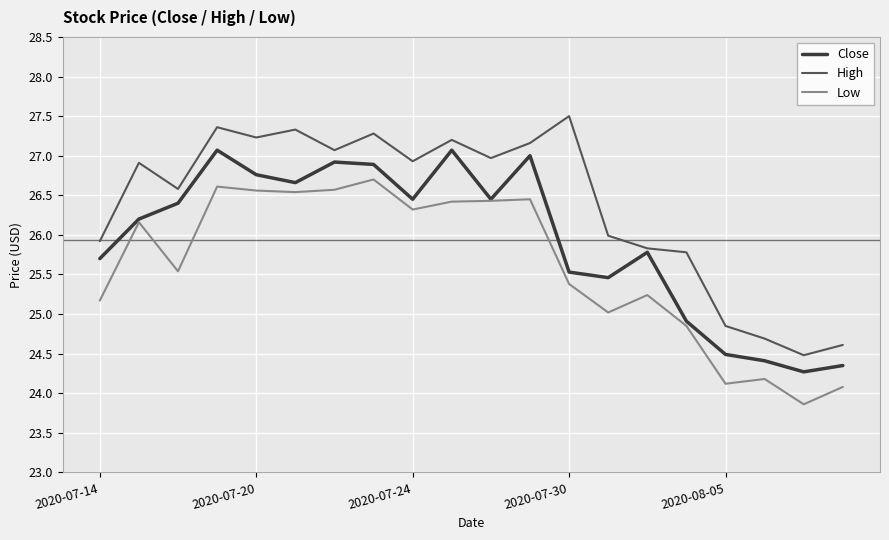

How many interior local valleys does the High series have?

6